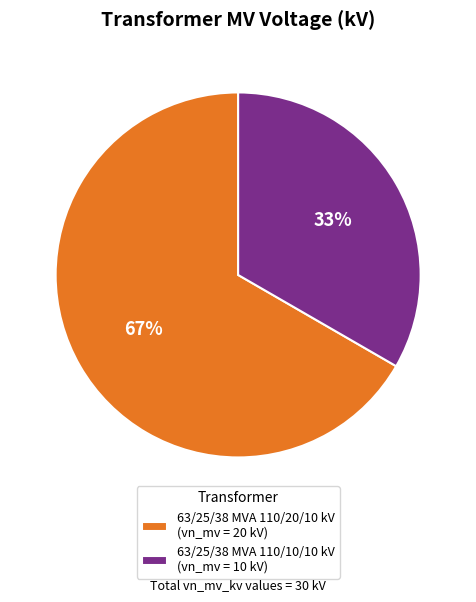

How many slices are in this pie chart?

2